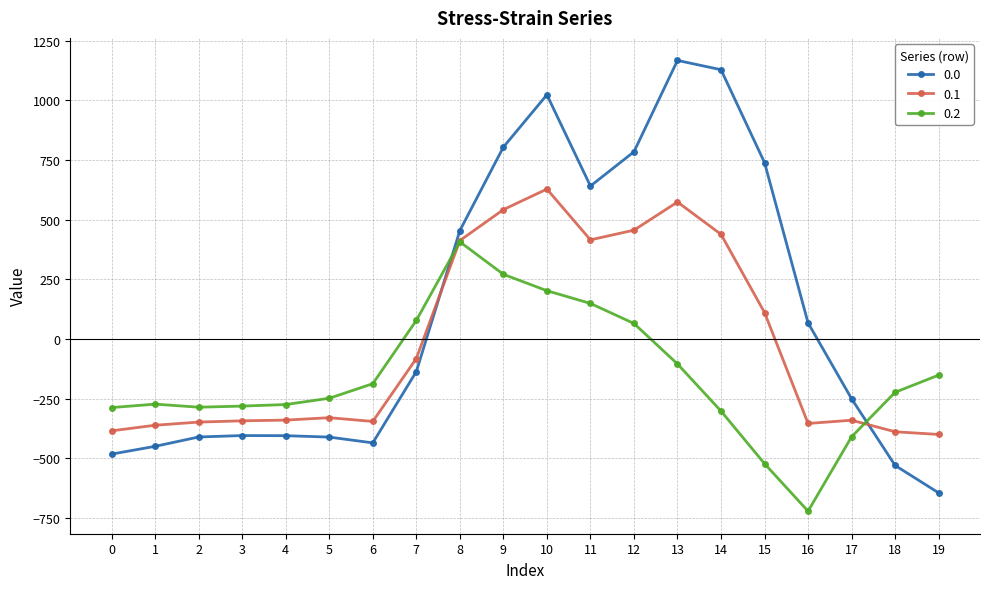

At which label does 0.2 reach its peak?

8